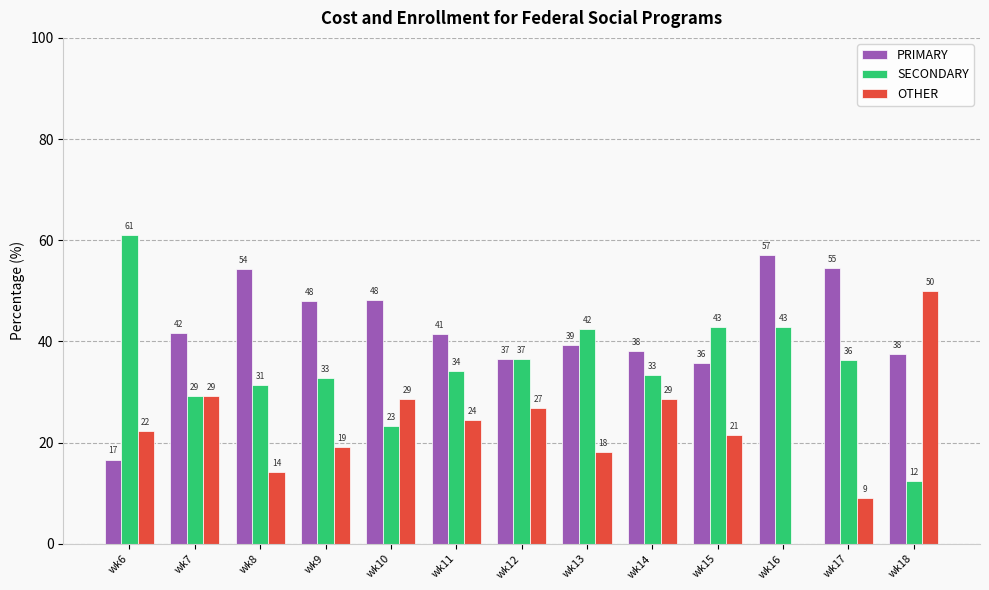

Rank the series at wk8 from lowest to highest value.

OTHER, SECONDARY, PRIMARY